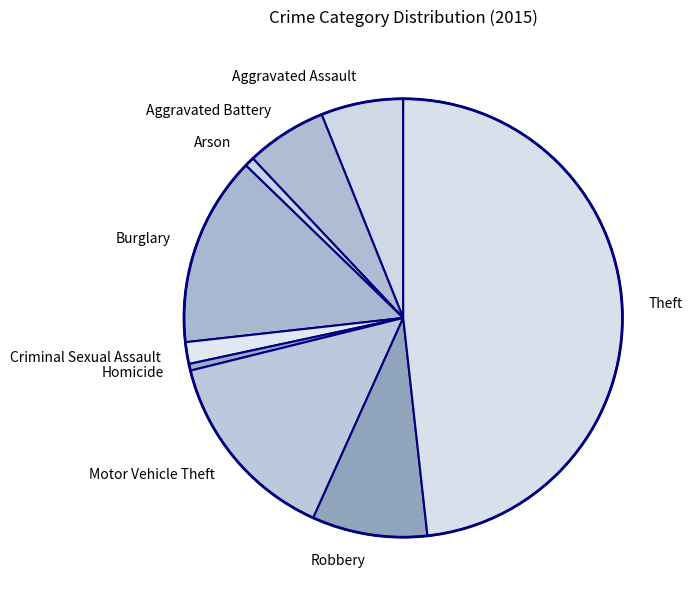

Count the number of slices in the pie.

9